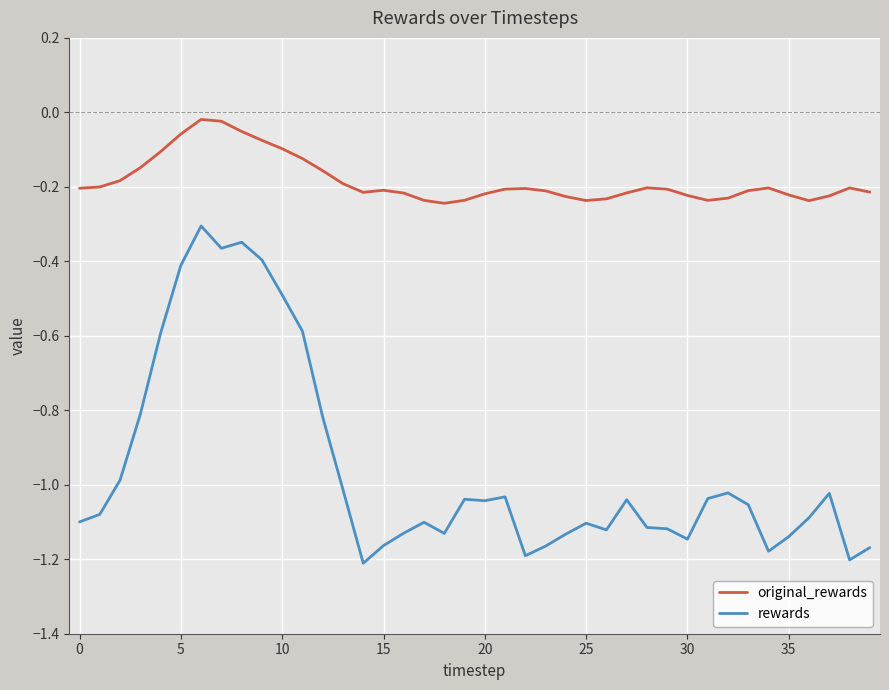

True or false: rewards and original_rewards intersect in this chart.

False